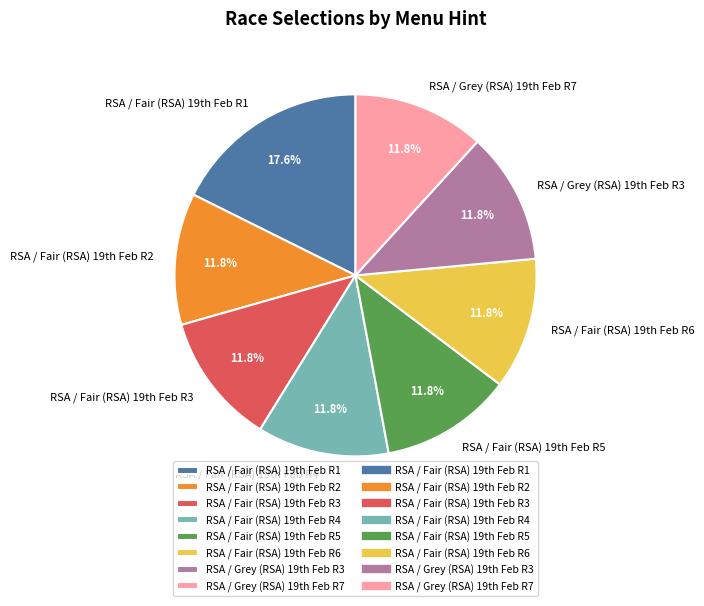

How many slices are in this pie chart?

8